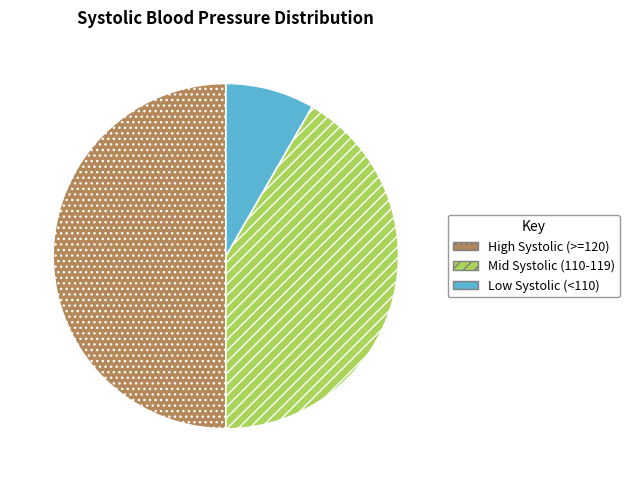

Does Mid Systolic (110-119) represent more than half of the total?

No